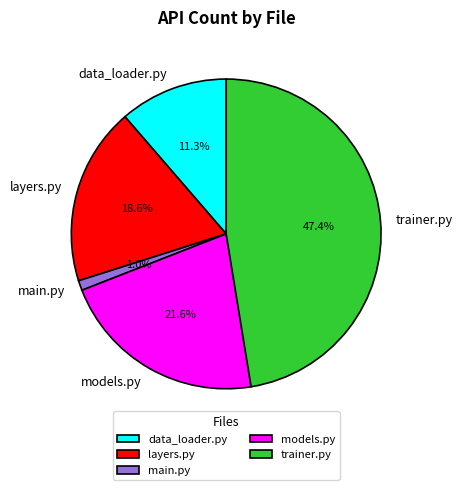

Is there a majority slice in this chart?

No